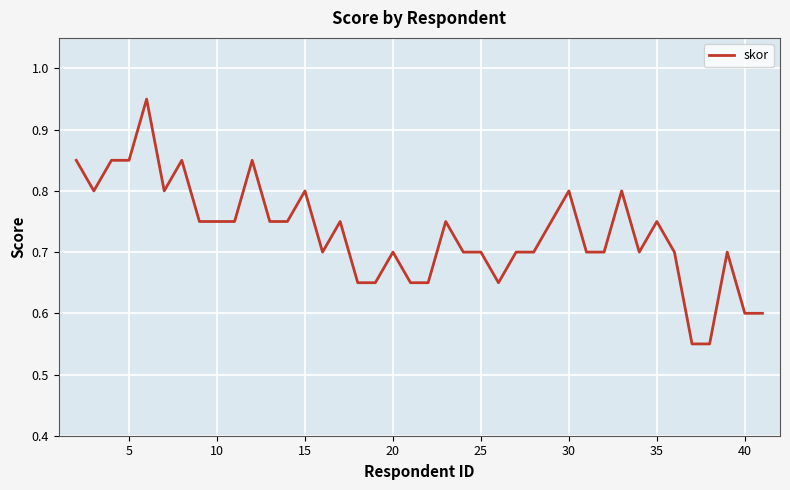

Does the chart have visible grid lines?

Yes